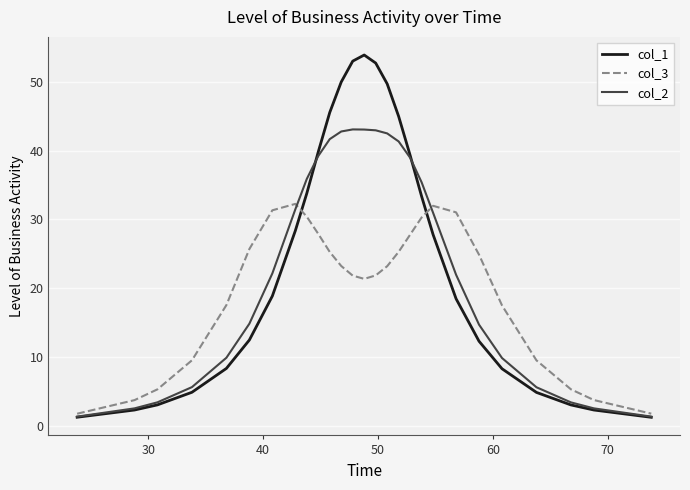

Is this an area chart (filled region under the line)?

No